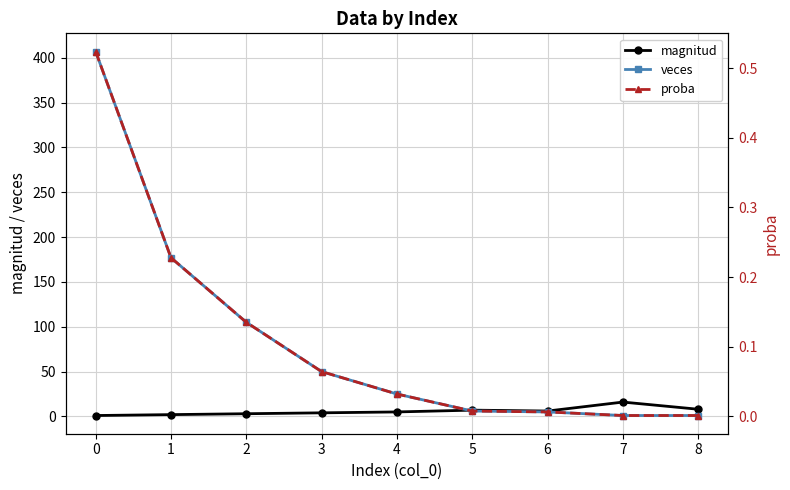

Where do veces and magnitud first cross each other?

4 and 5